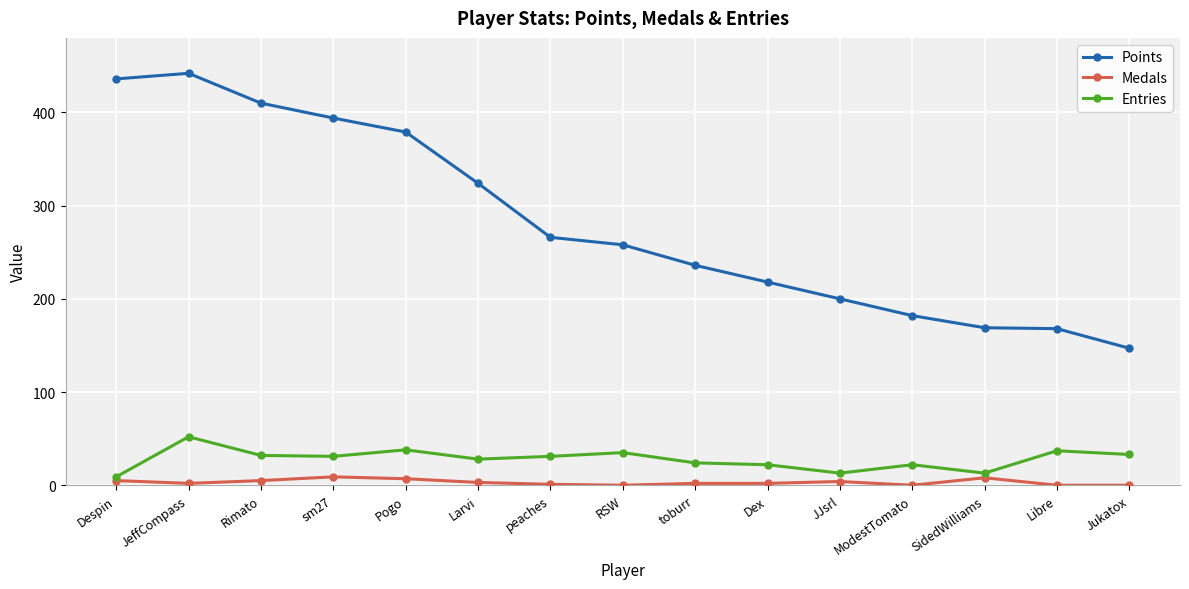

What is the difference between the highest and lowest values at ModestTomato?

182